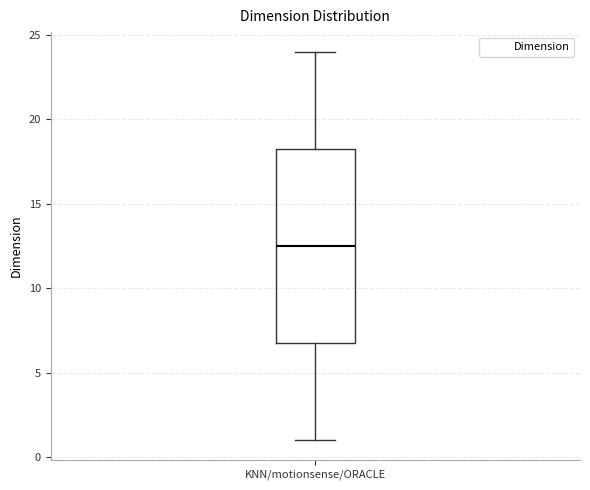

Read this box plot against the y-axis: the position of the median line, the range covered by the box, and the ends of both whiskers. The values are not printed on the chart, so give them approximately, as read against the axis.

median 12.5, box 7.0 to 18.5, whiskers 1.0 to 24.0